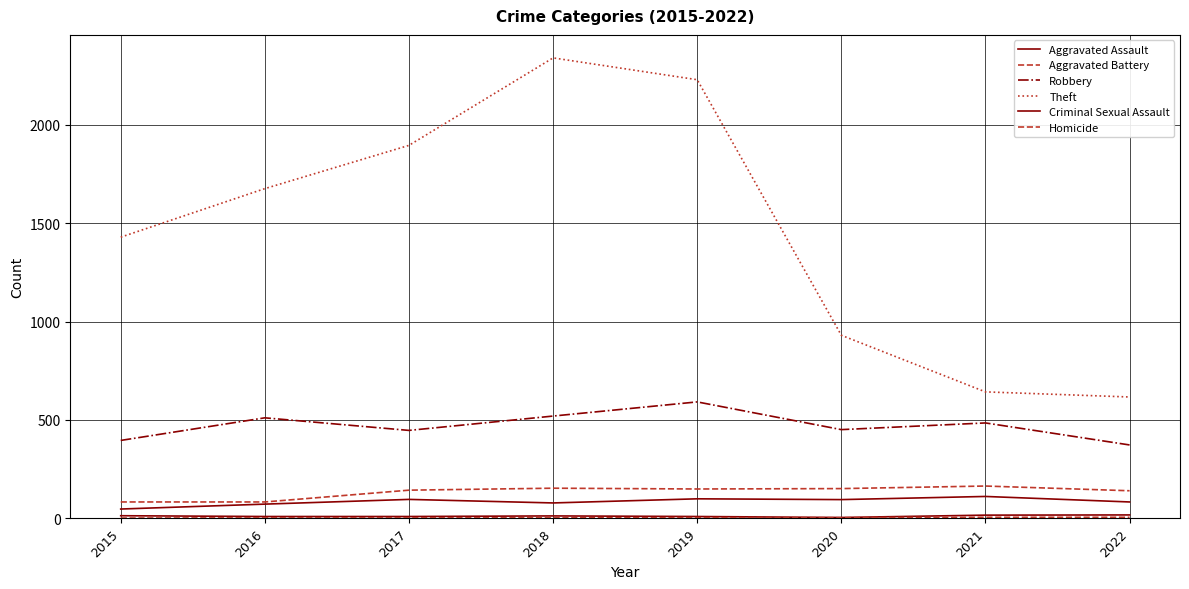

Is it true that Theft equals 604 at 2018?

False